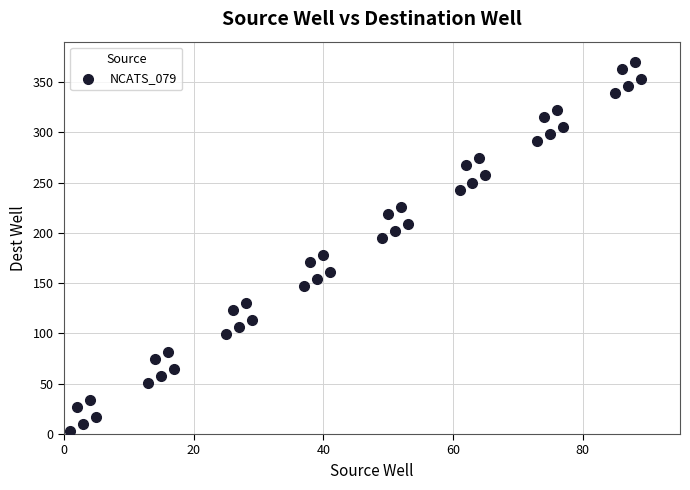

What is the range of Y values (max minus min)?

367